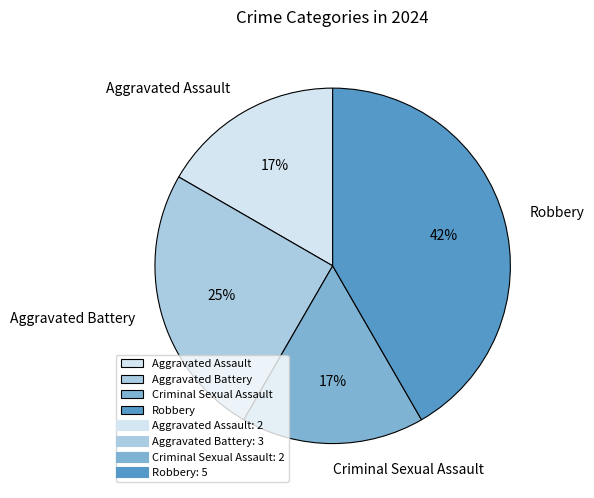

To the nearest percent, what is the average slice percentage?

25%